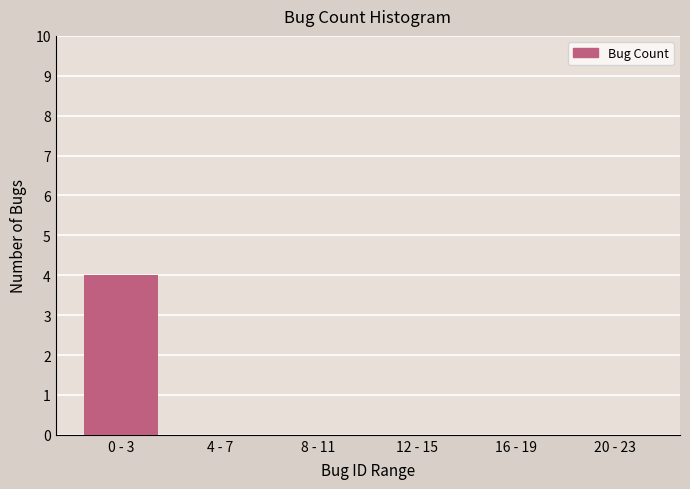

Reading left to right, transcribe all the data shown in this chart.

0 - 3=4	4 - 7=0	8 - 11=0	12 - 15=0	16 - 19=0	20 - 23=0